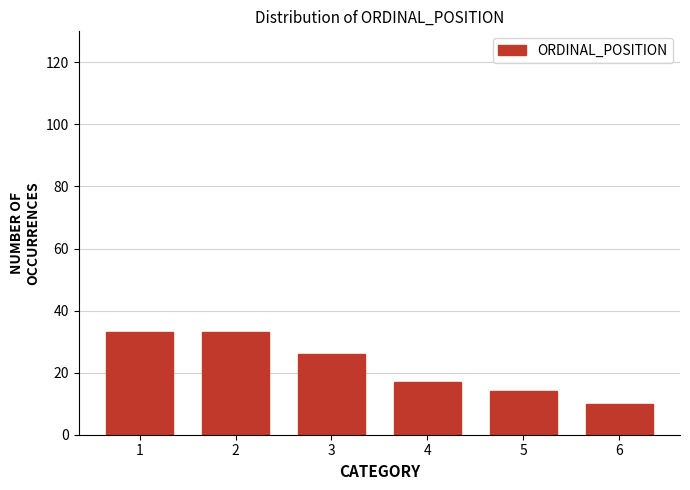

Reading left to right, extract all data points from this chart.

33	33	26	17	14	10